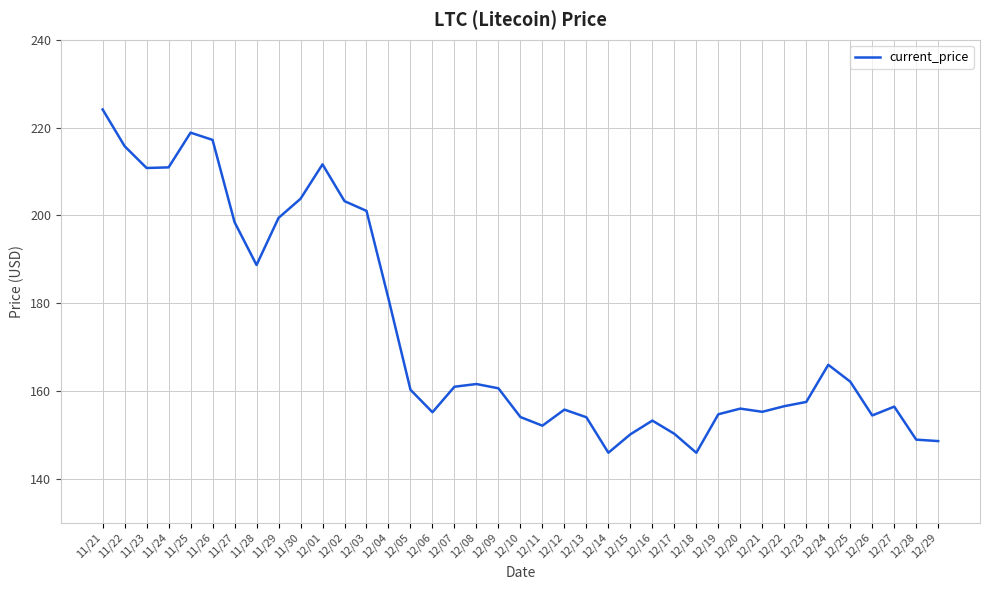

Count the number of data series in this chart.

1